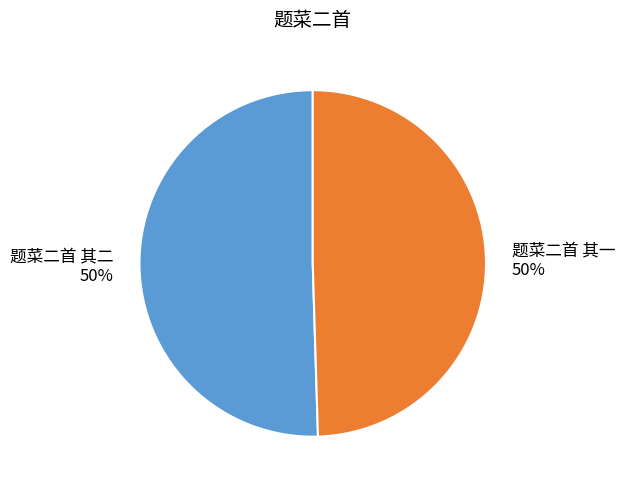

To the nearest percent, what percentage of the pie is 题菜二首 其二?

50%